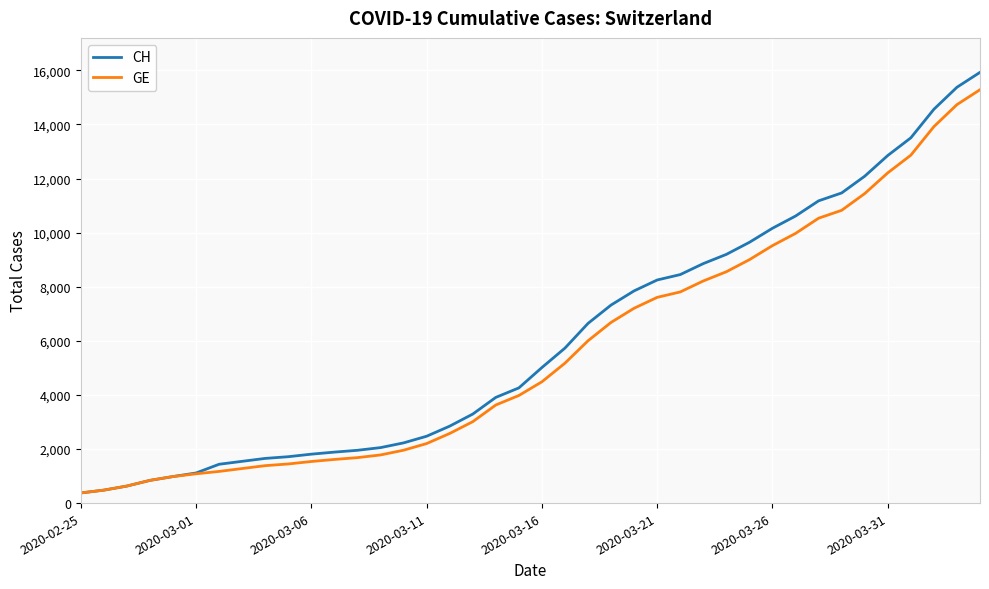

What is the lowest value of the GE series?

375